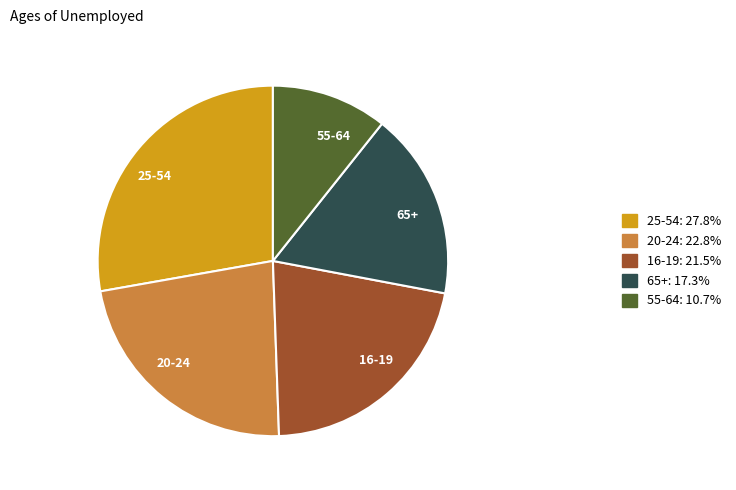

Approximately how many times larger is the value at 25-54 compared to 55-64?

2.6